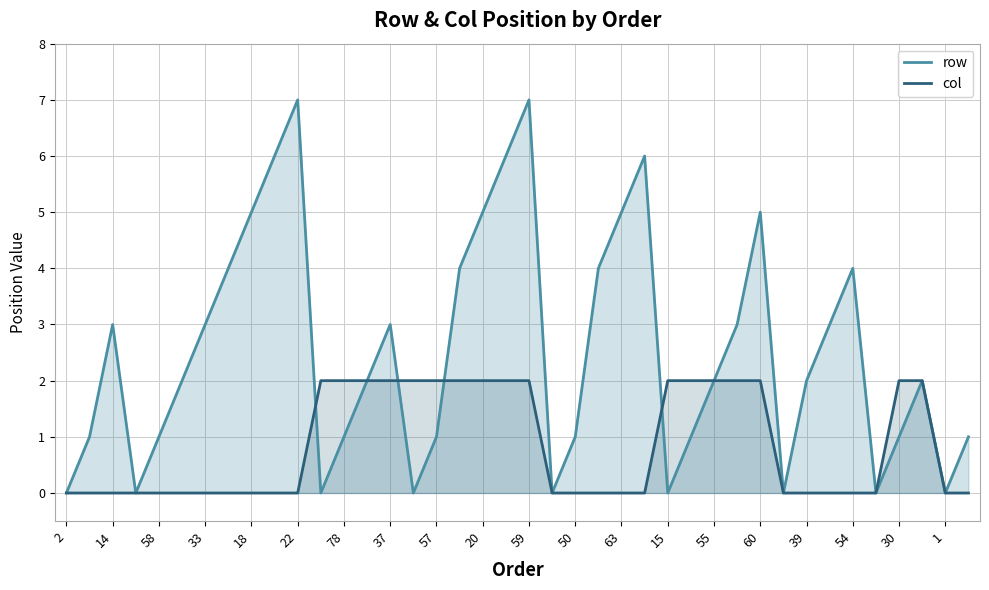

At which category is the sum across all series the highest?

59